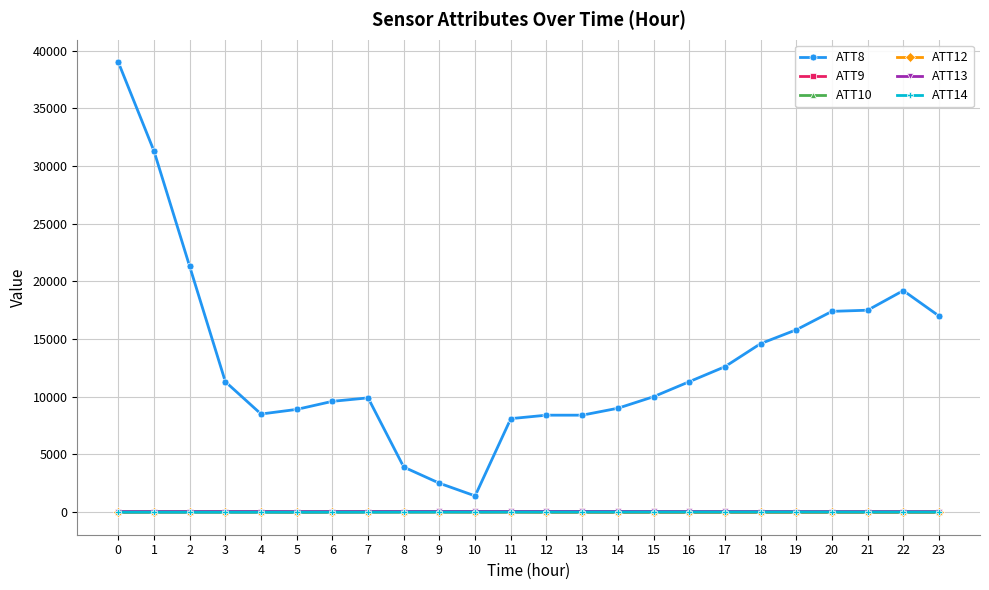

What is the maximum value shown in the chart?

39000.0